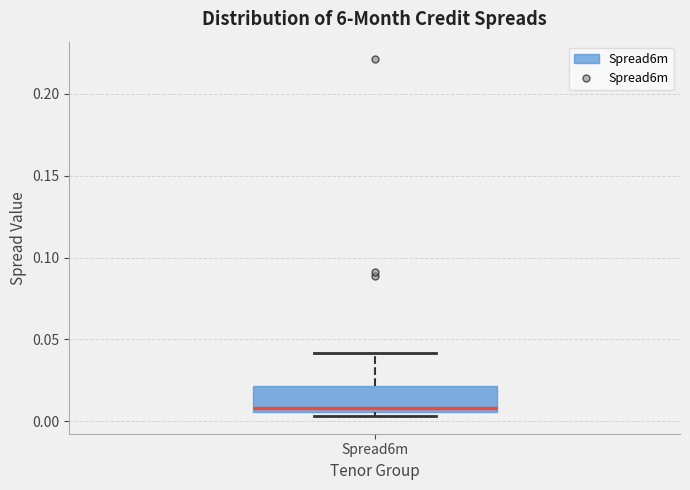

Where does the upper whisker of the box for Spread6m end on the y-axis? The values are not printed on the chart, so give them approximately, as read against the axis.

0.040